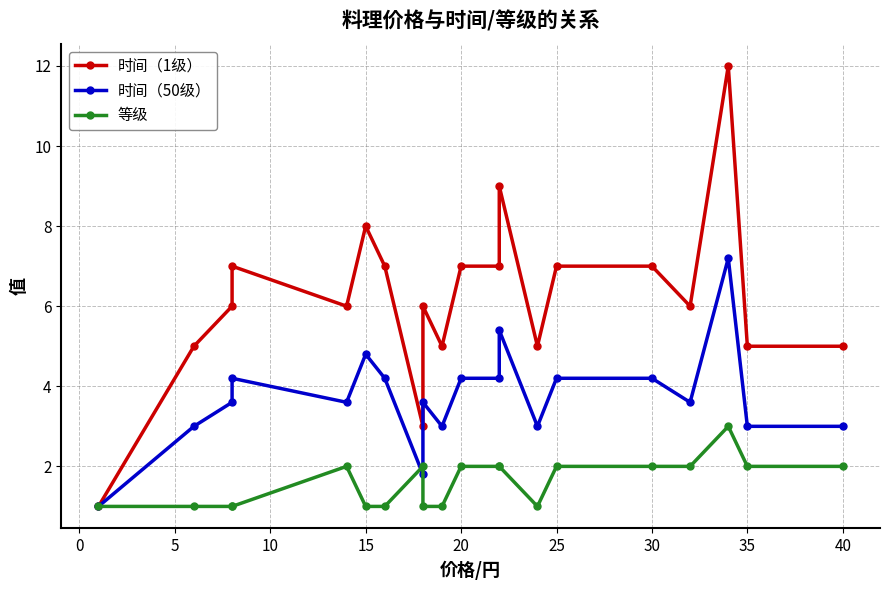

What is the difference between the maximum and minimum values in the 时间（1级） series?

11.0